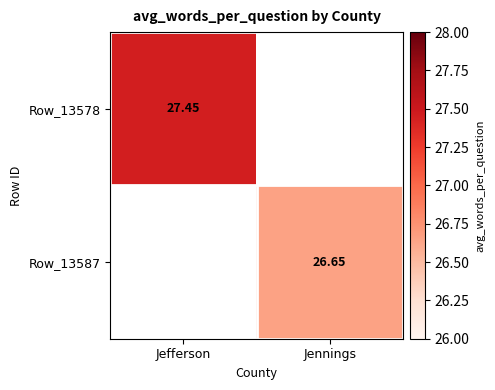

The value of Row_13578 at Jefferson is 11.9. True or false?

False